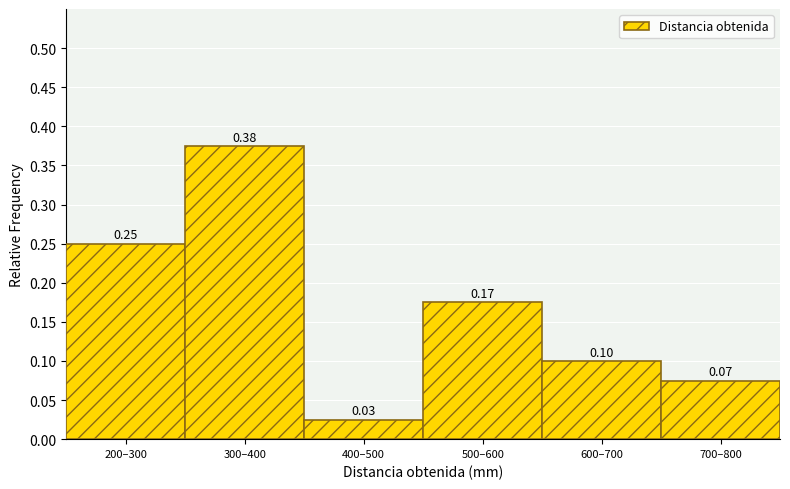

What is the change in value from 300–400 to 700–800?

-0.3